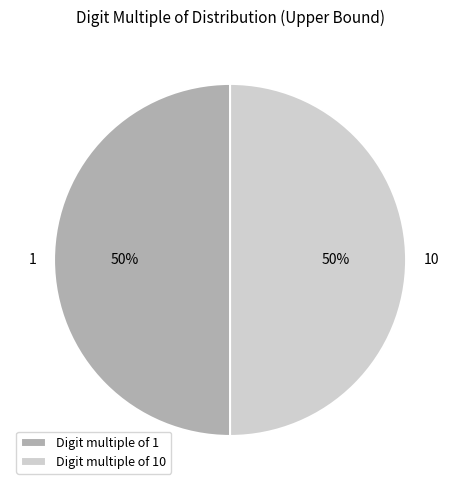

Count the number of slices in the pie.

2